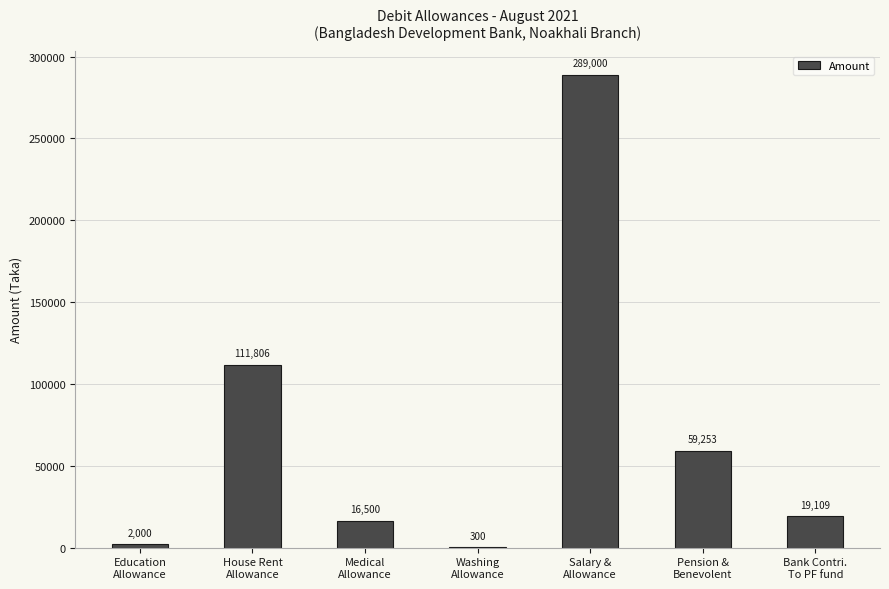

What is the maximum value shown in the chart?

289000